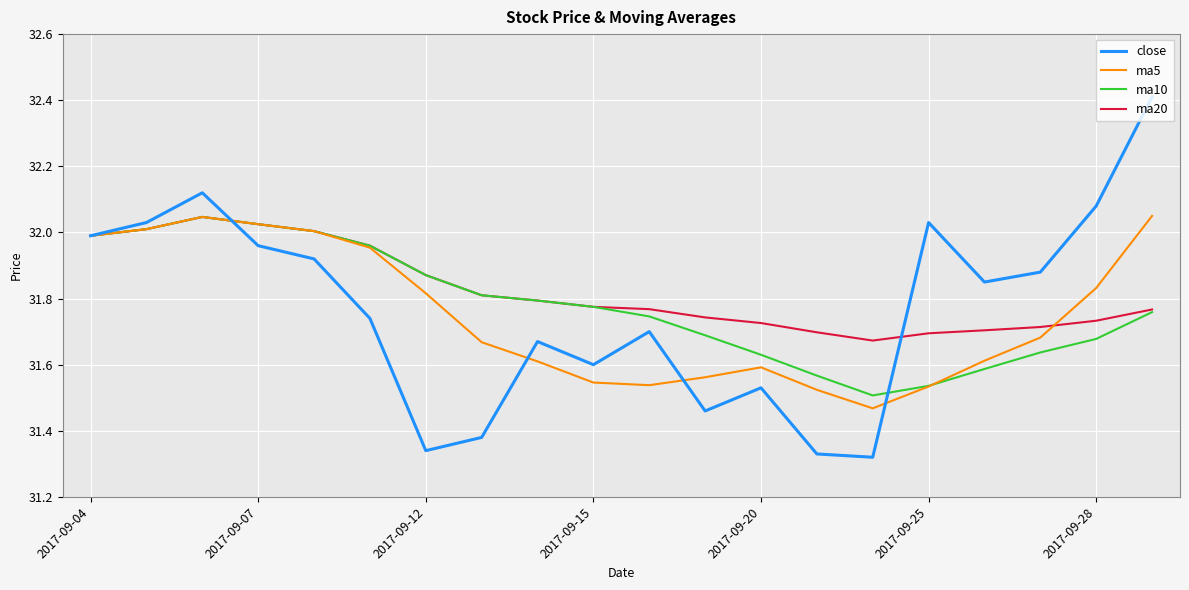

What is the greatest value displayed?

32.4